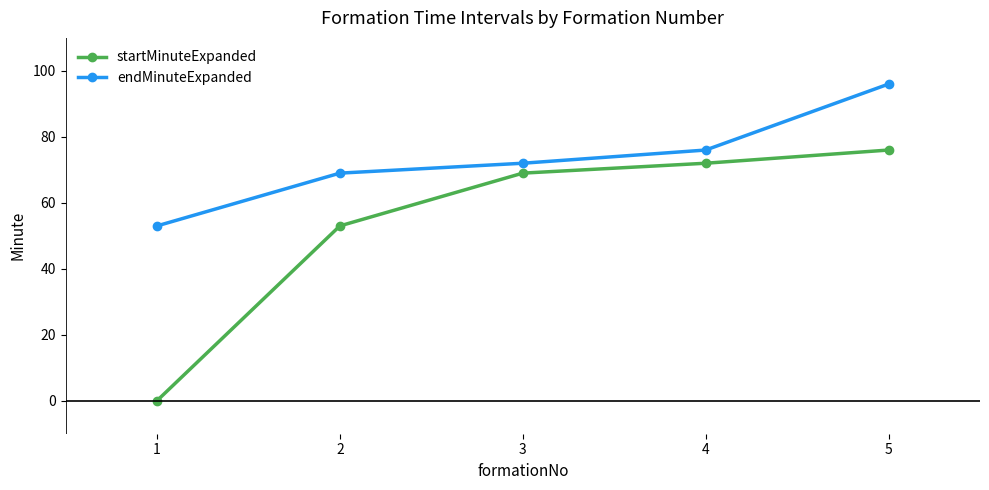

True or false: endMinuteExpanded has a value of 34 at 5.

False